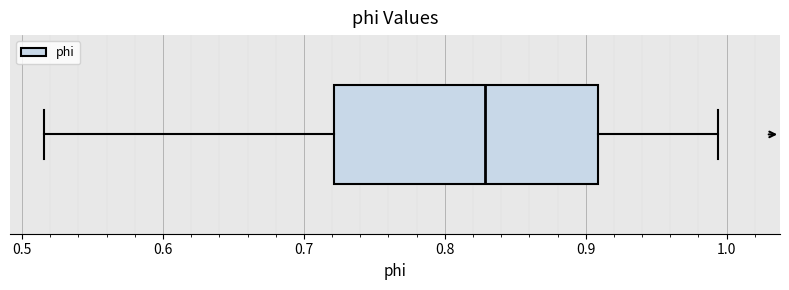

Transcribe this box plot: give where the median line is, the range the box spans, and where the two whiskers end, as read against the x-axis. The values are not printed on the chart, so give them approximately, as read against the axis.

median 0.83, box 0.72 to 0.91, whiskers 0.52 to 0.99